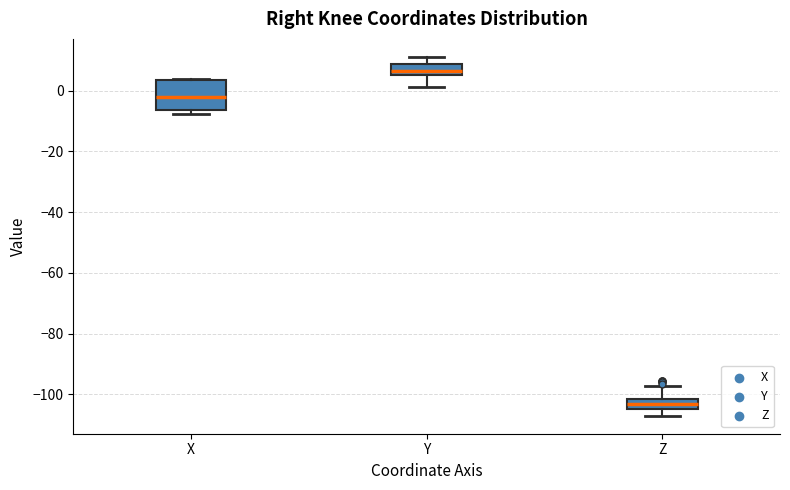

Comparing the boxes themselves (not the whiskers), which one is the tallest?

X